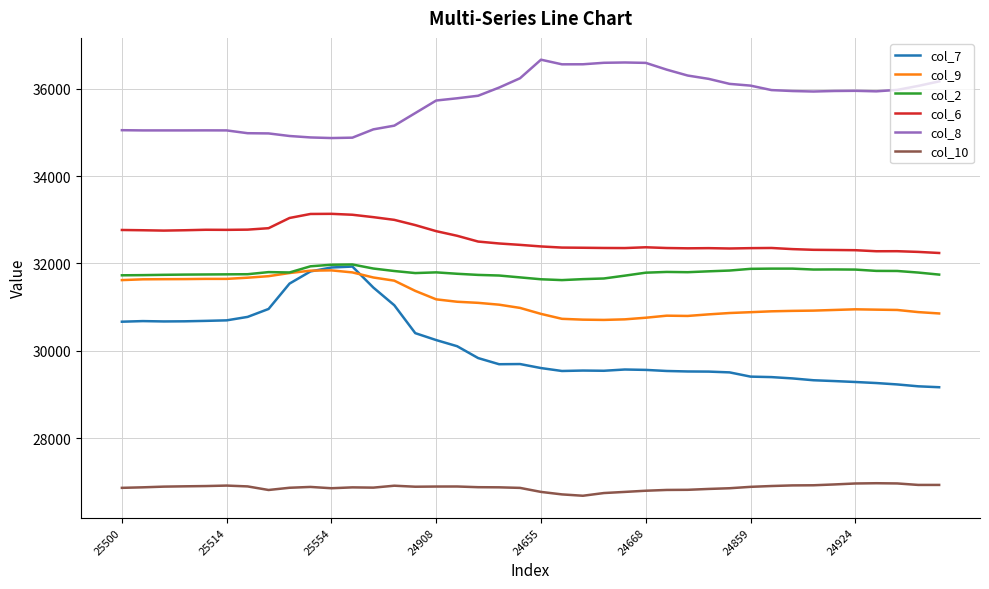

What is the sum of all col_9 values?

1247422